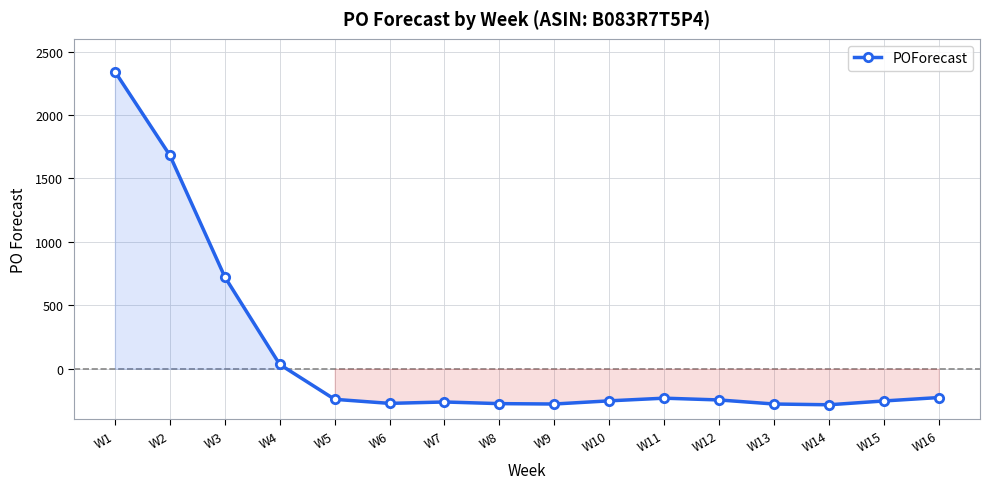

At which category does the chart reach its peak across all series?

W1